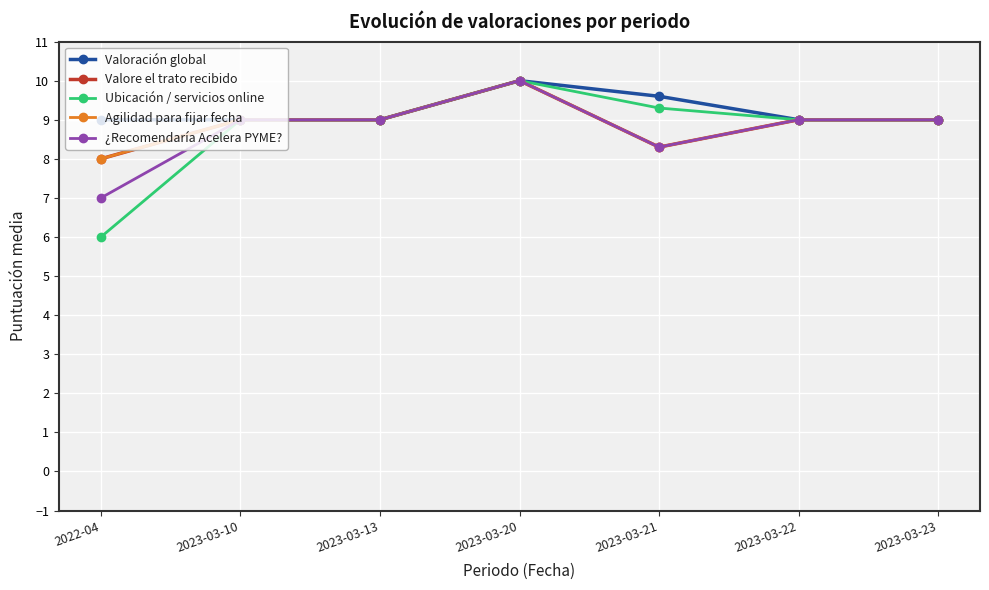

True or false: Ubicación / servicios online and Valoración global cross at least once.

False